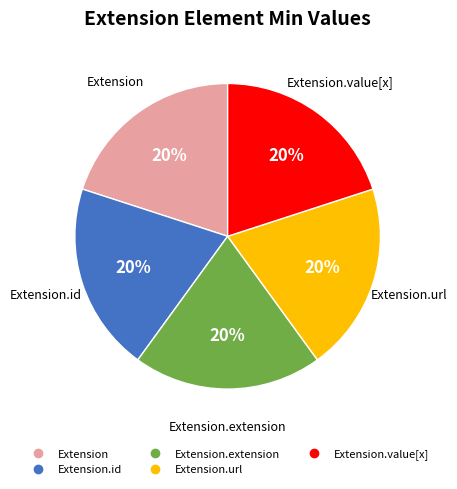

Does any single category account for the majority?

No